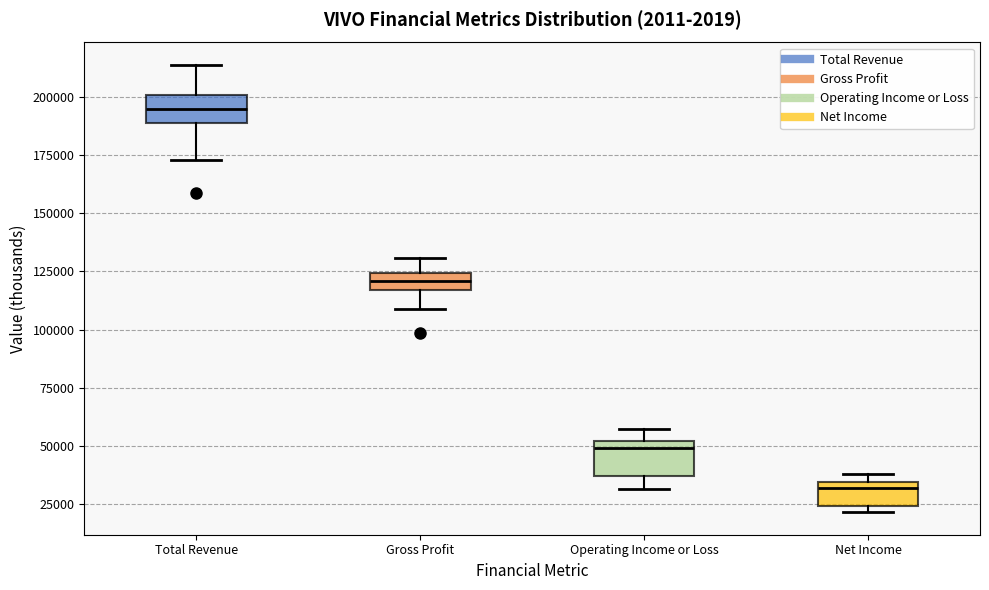

Which box's median line is the lowest?

Net Income